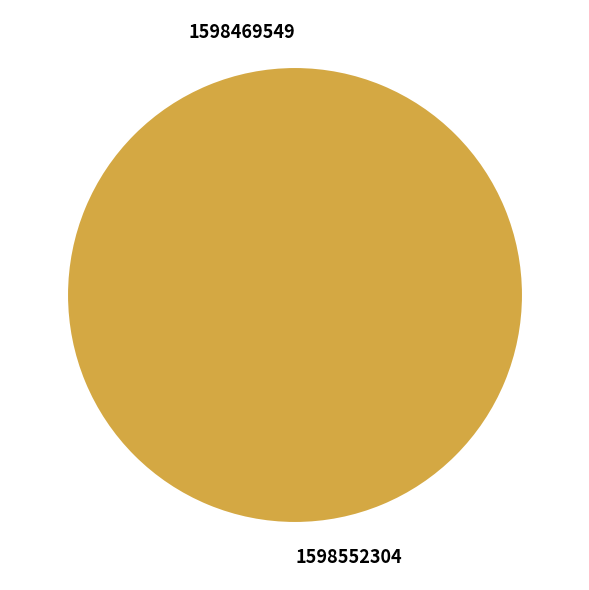

Which has a higher value, 1598469549 or 1598552304?

1598552304